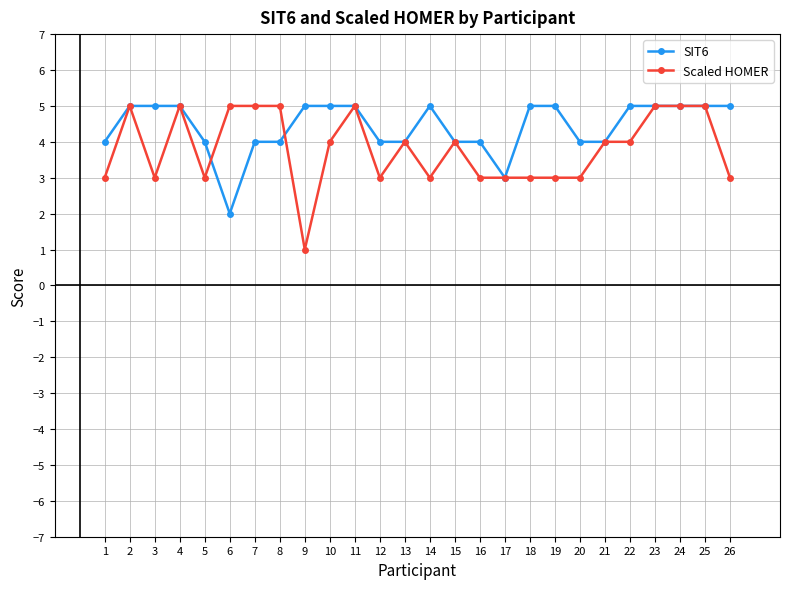

Reading left to right, list all the values displayed in this chart.

SIT6: 4	5	5	5	4	2	4	4	5	5	5	4	4	5	4	4	3	5	5	4	4	5	5	5	5	5
Scaled HOMER: 3	5	3	5	3	5	5	5	1	4	5	3	4	3	4	3	3	3	3	3	4	4	5	5	5	3